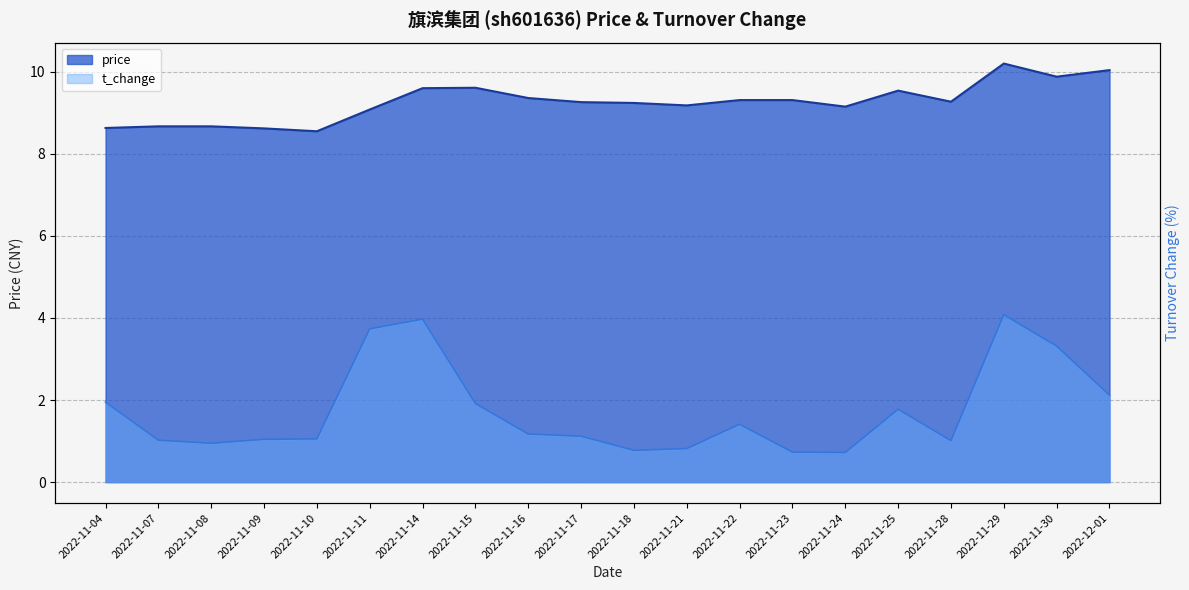

List the series in order of their overall mean, highest first.

price, t_change